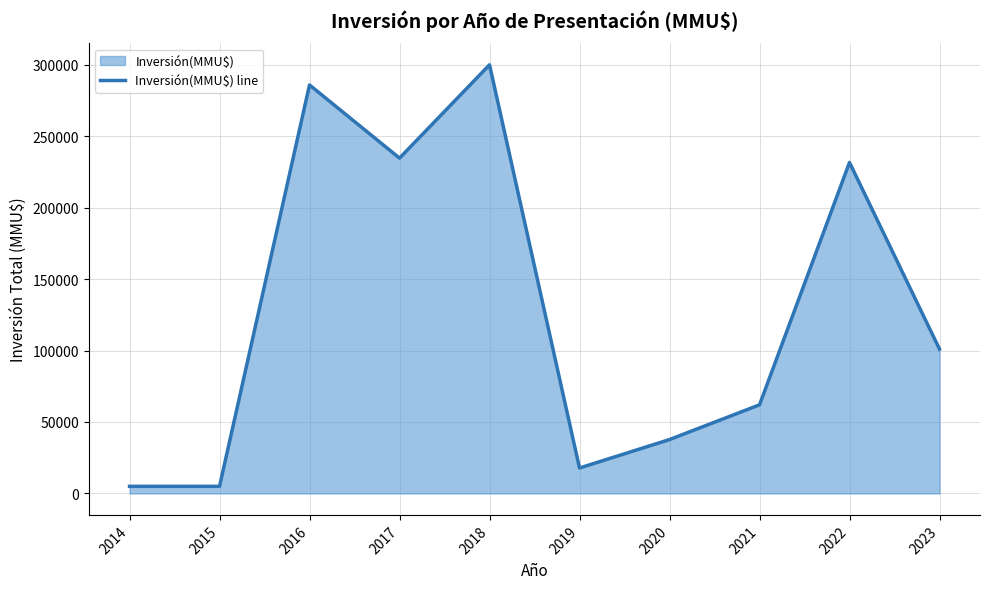

The chart shows a value of 451297 at 2018. True or false?

False